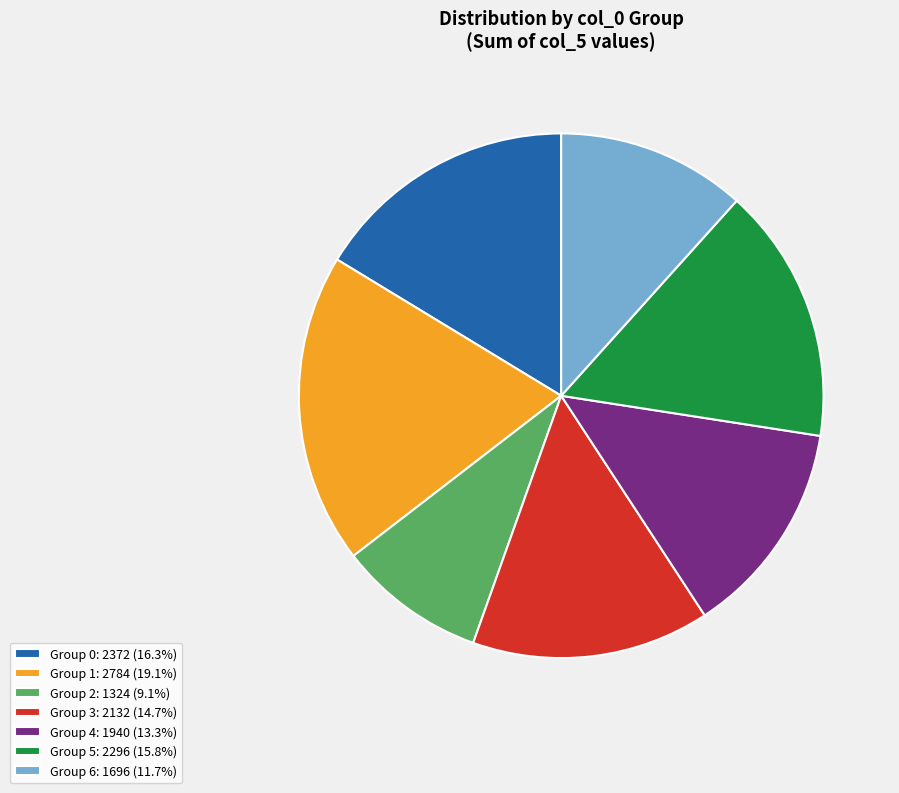

Combined, do Group 5: 2296 (15.8%) and Group 0: 2372 (16.3%) account for over 50%?

No